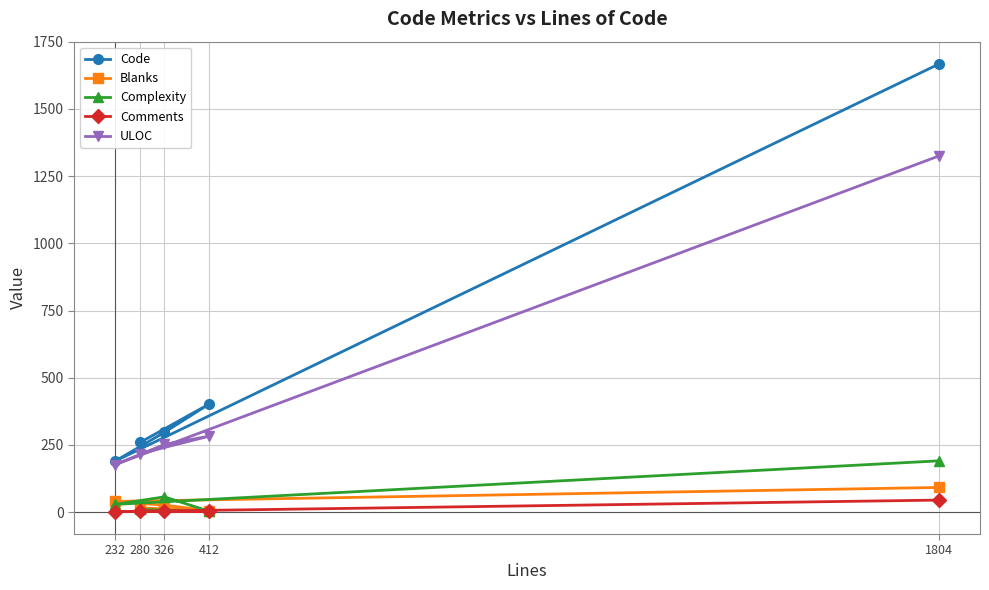

Rank the series at 412 from lowest to highest value.

Complexity, Comments, Blanks, ULOC, Code